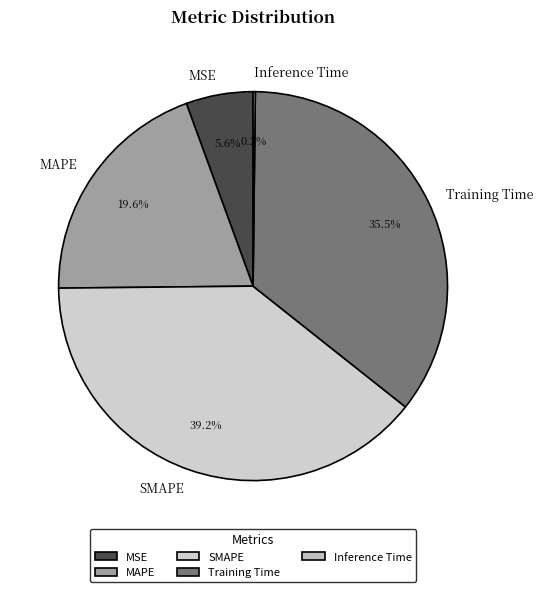

To the nearest percent, what is the average slice percentage?

20%